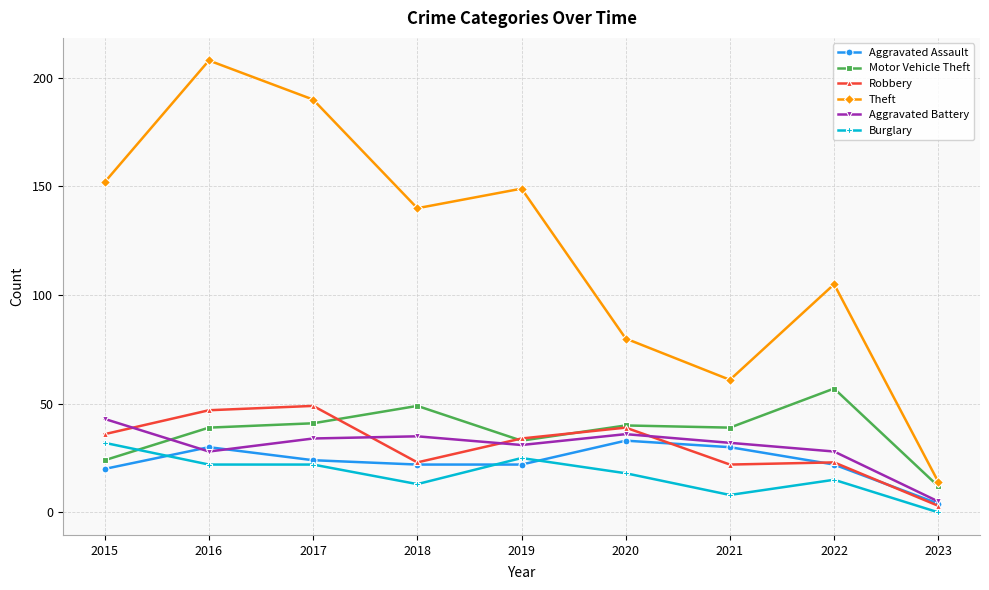

What is the difference between the highest and lowest values at 2021?

53